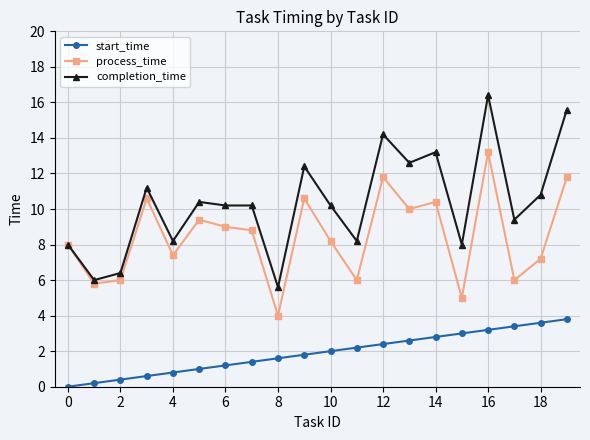

Which series has the widest spread of values?

completion_time